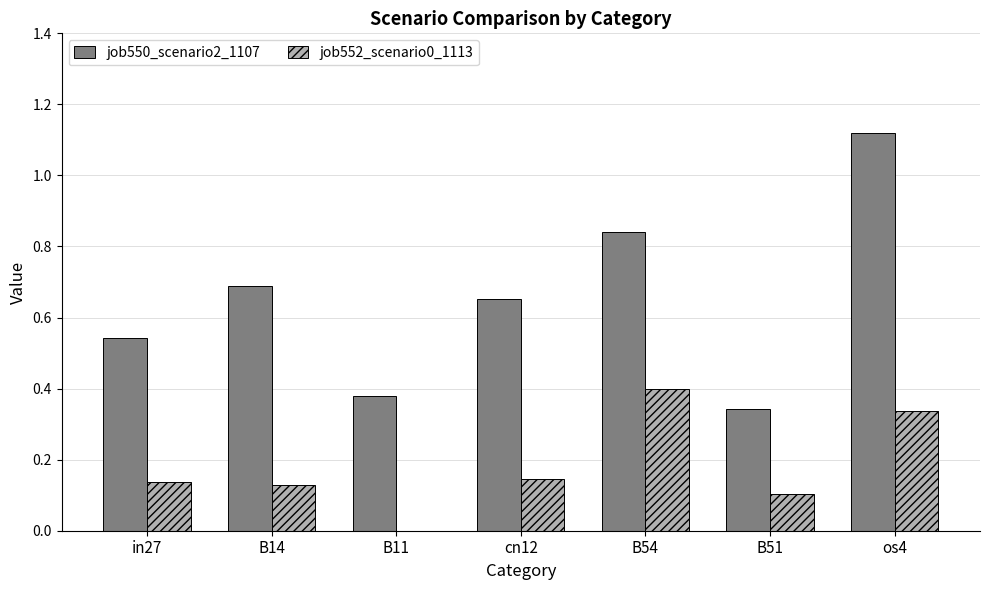

What is the sum of all job550_scenario2_1107 values?

4.6